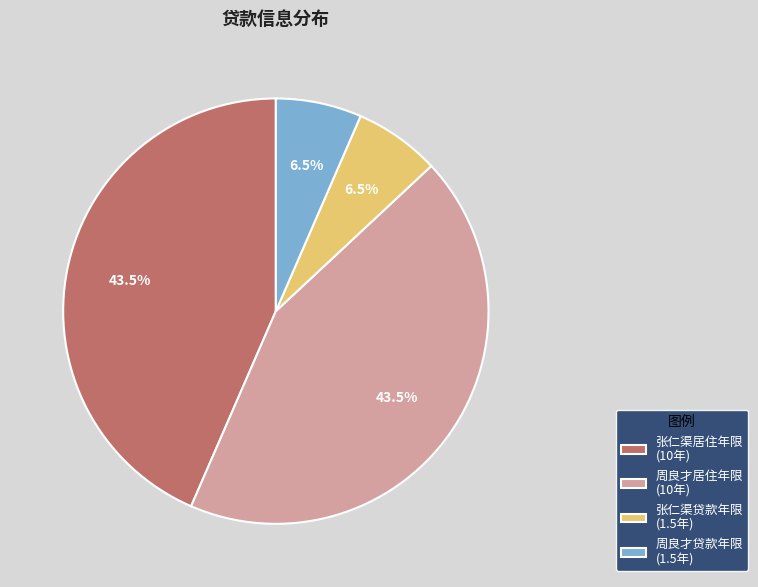

What percentage is NOT represented by 周良才居住年限 (10年)?

56.5%